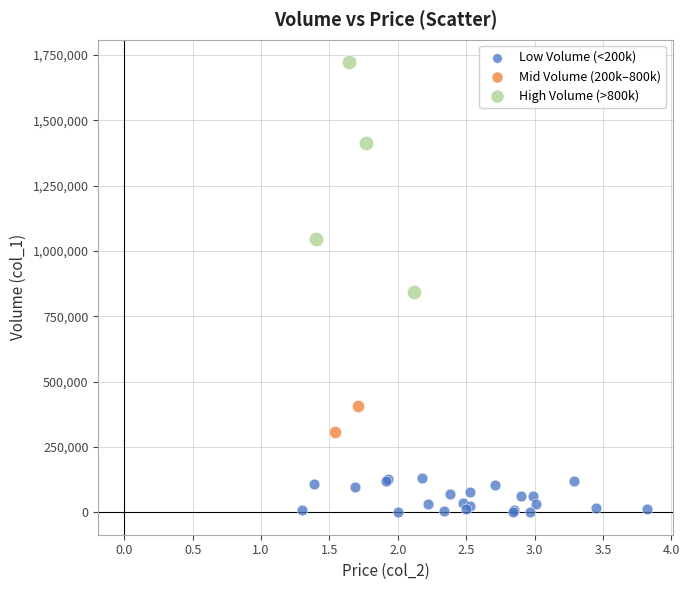

Which series has the widest spread of Y values?

High Volume (>800k)